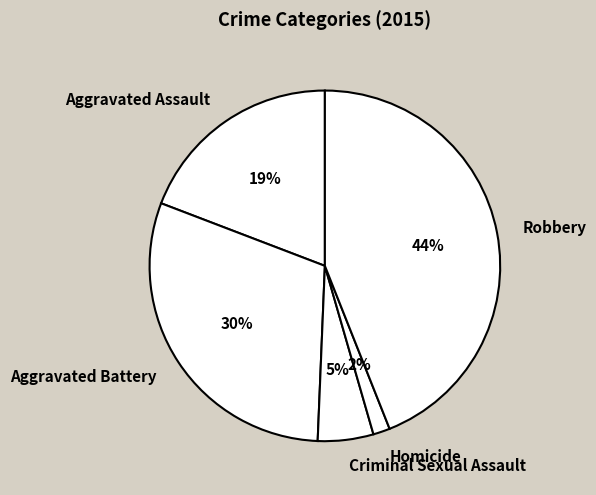

To the nearest percent, what percentage of the pie is Criminal Sexual Assault?

5%